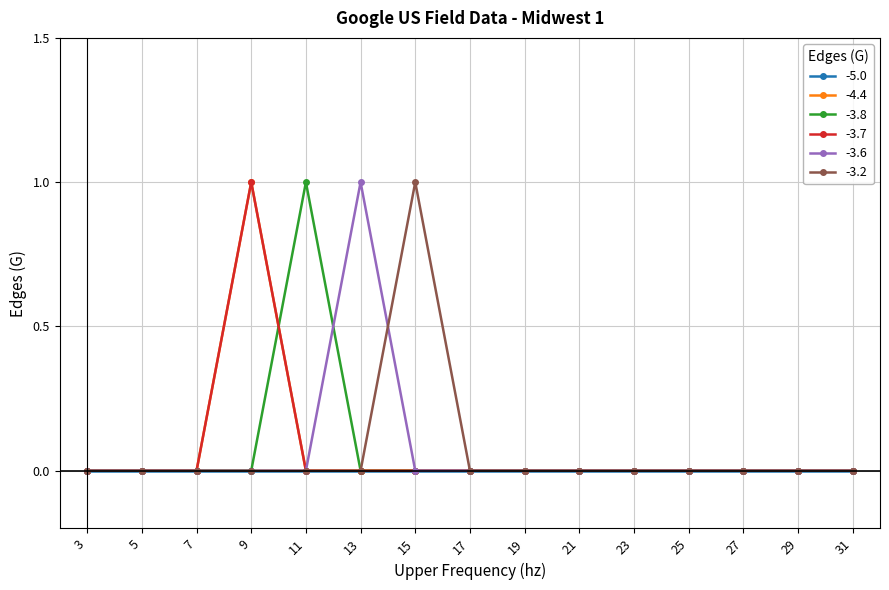

What is the difference between the maximum and minimum values in the -3.6 series?

1